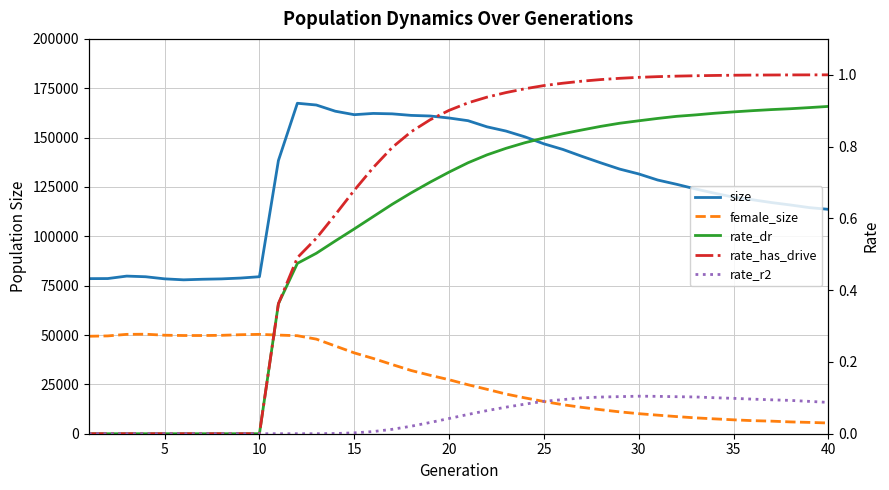

Is the value of rate_r2 at 14 greater than the value of female_size at 30?

No